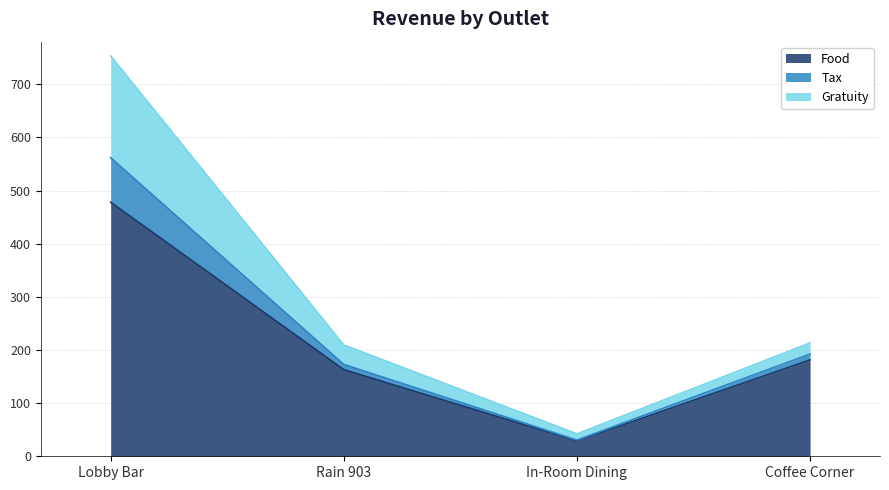

What is the sum of all Food values?

851.3